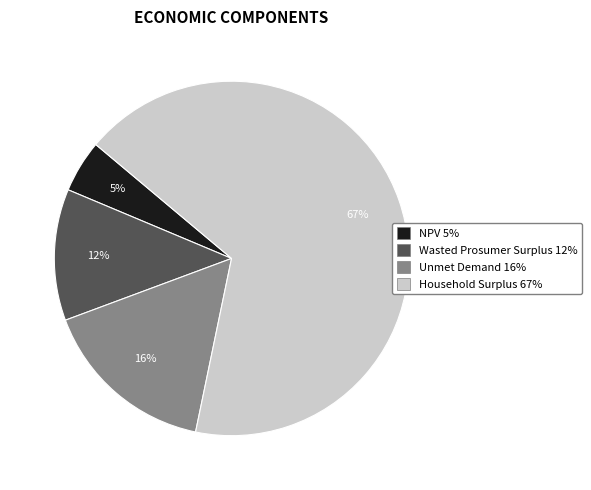

The Unmet Demand slice represents 16% of the pie. True or false?

True